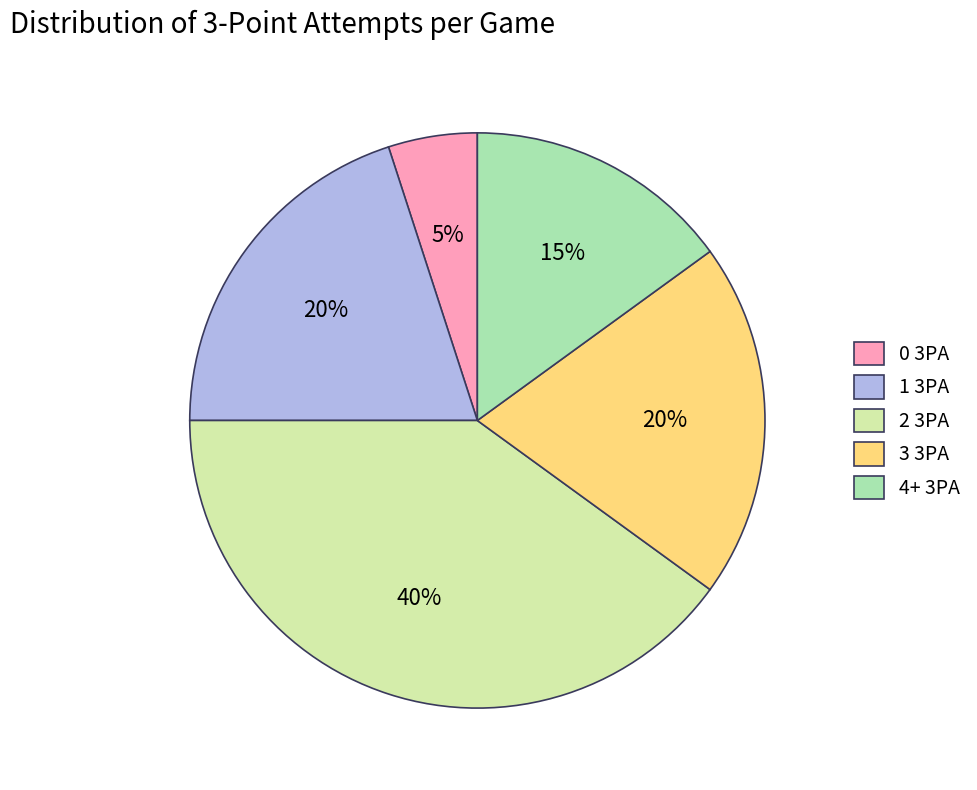

To the nearest percent, what is the difference between the largest and smallest slice percentages?

35%